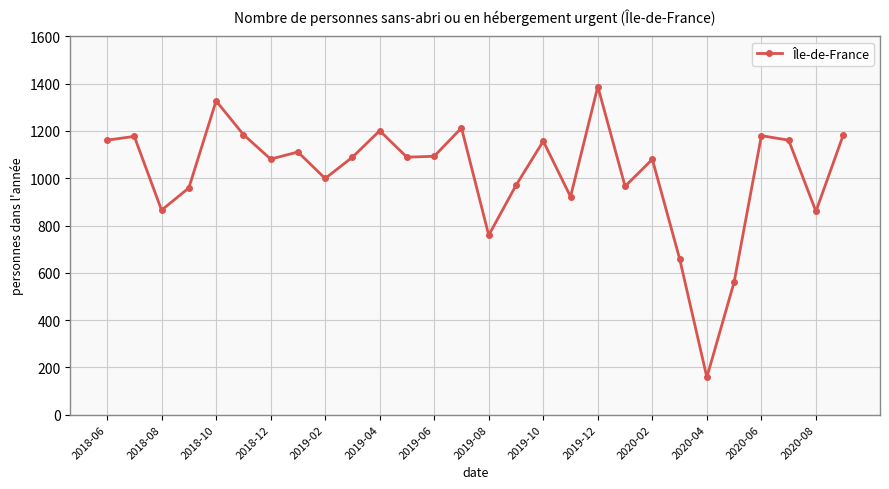

What is the maximum value shown in the chart?

1388